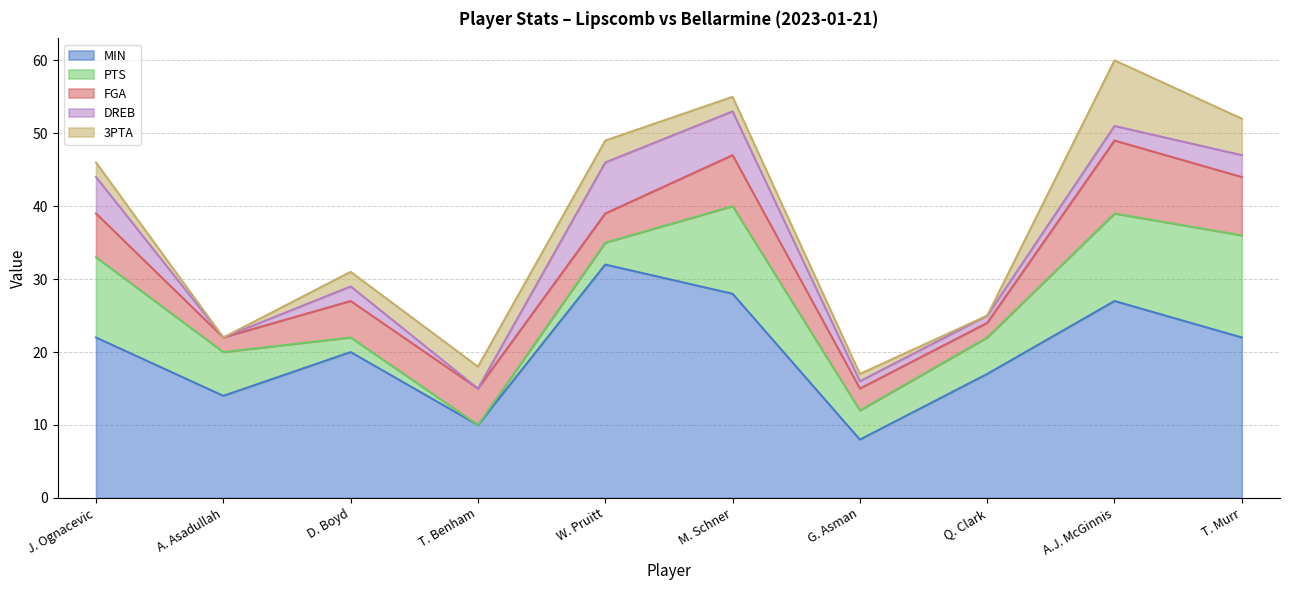

Which label corresponds to the smallest value in the chart?

T. Benham